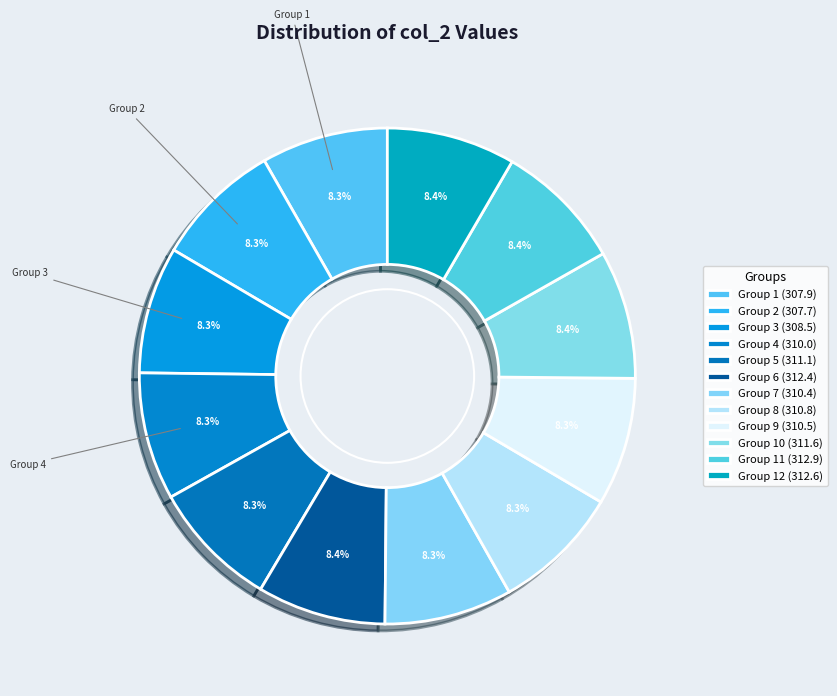

To the nearest percent, what is the average slice percentage?

8%